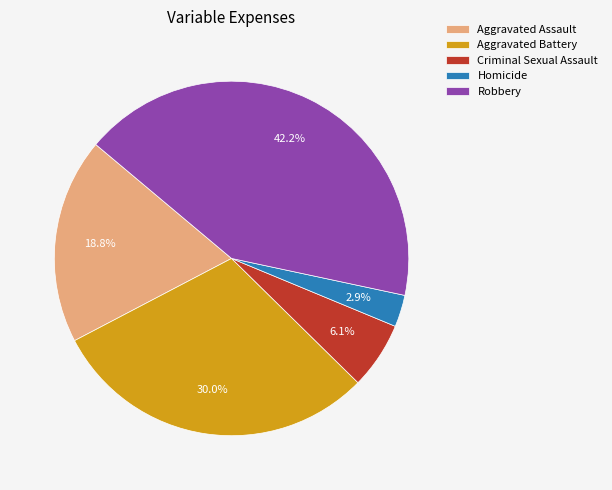

To the nearest percent, what percentage of the pie is Robbery?

42%